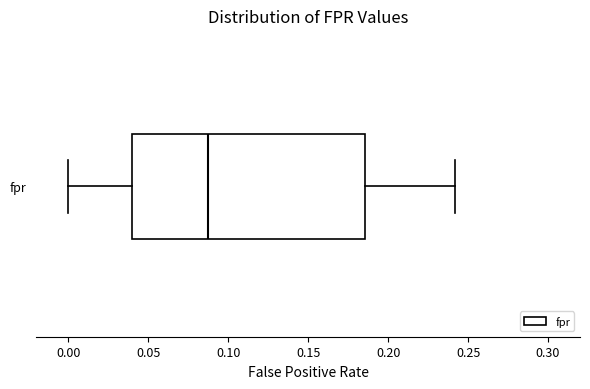

Transcribe this box plot: give where the median line is, the range the box spans, and where the two whiskers end, as read against the x-axis. The values are not printed on the chart, so give them approximately, as read against the axis.

median 0.090, box 0.040 to 0.185, whiskers 0.000 to 0.240